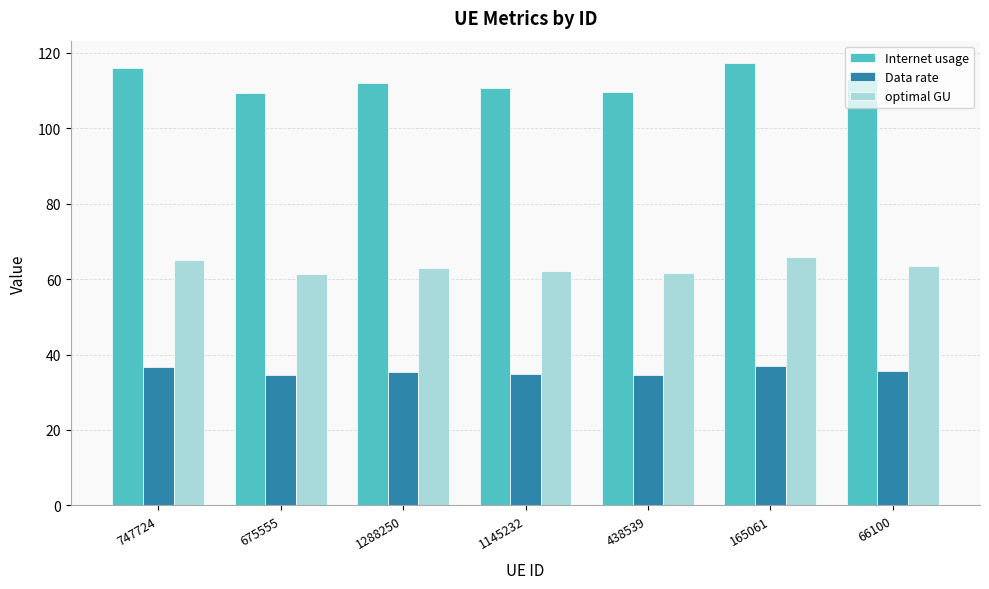

What is the difference between the maximum and minimum values in the Data rate series?

2.5